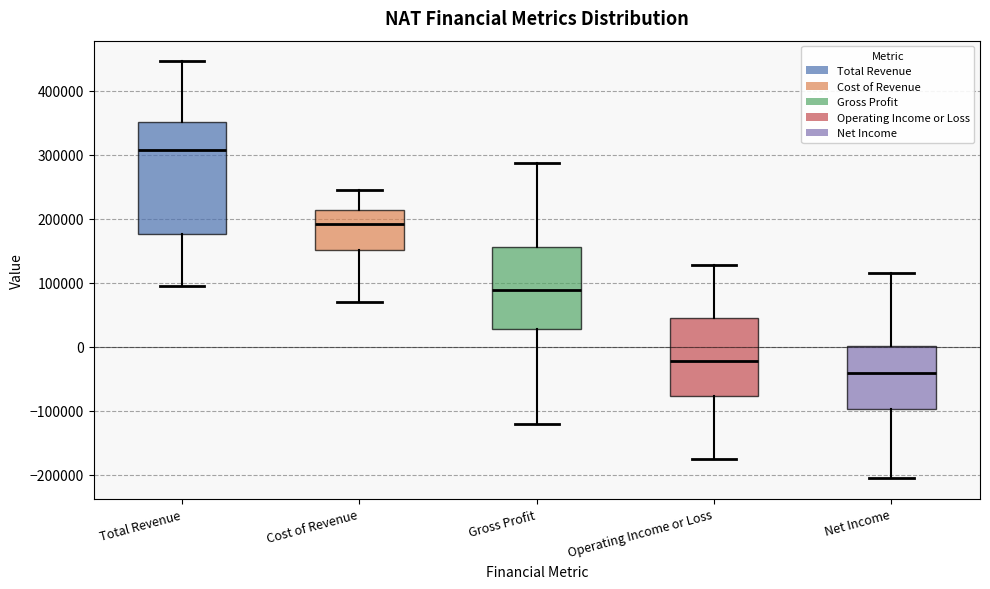

Where does the lower whisker of the box for Cost of Revenue end on the y-axis? The values are not printed on the chart, so give them approximately, as read against the axis.

70000